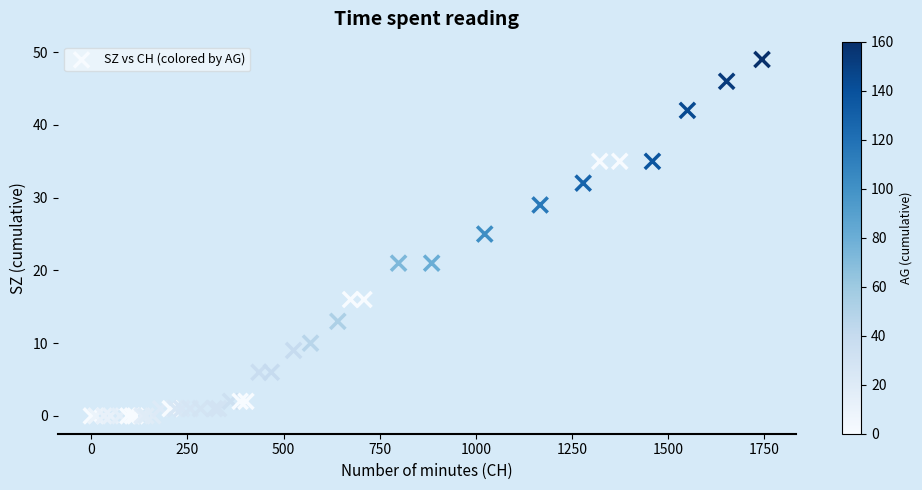

What Y value in the scatter plot is closest to 24?

25